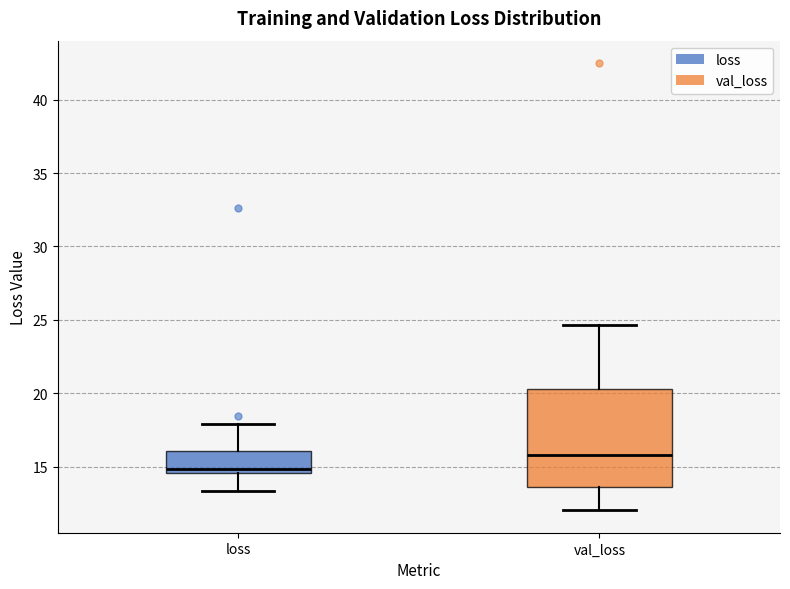

Which box is the tallest, from its lower edge to its upper edge?

val_loss